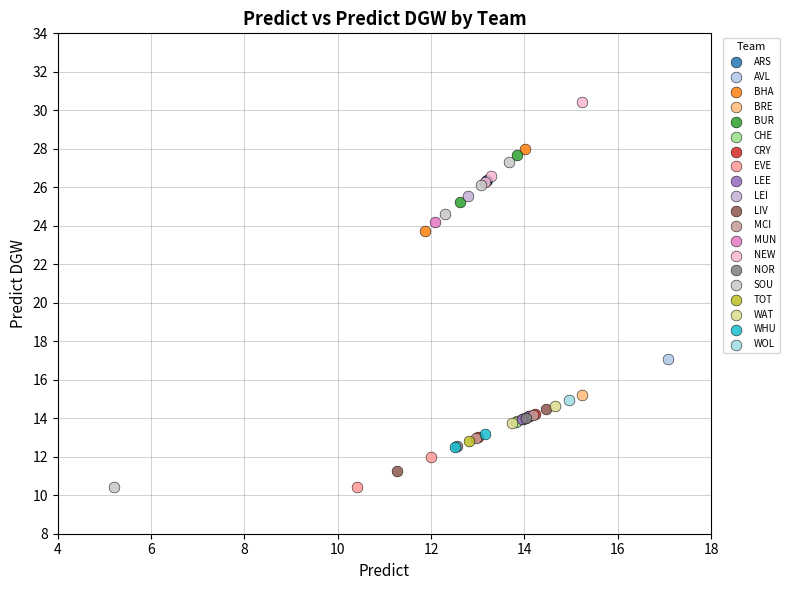

What are all the series names shown in the legend?

ARS, AVL, BHA, BRE, BUR, CHE, CRY, EVE, LEE, LEI, LIV, MCI, MUN, NEW, NOR, SOU, TOT, WAT, WHU, WOL